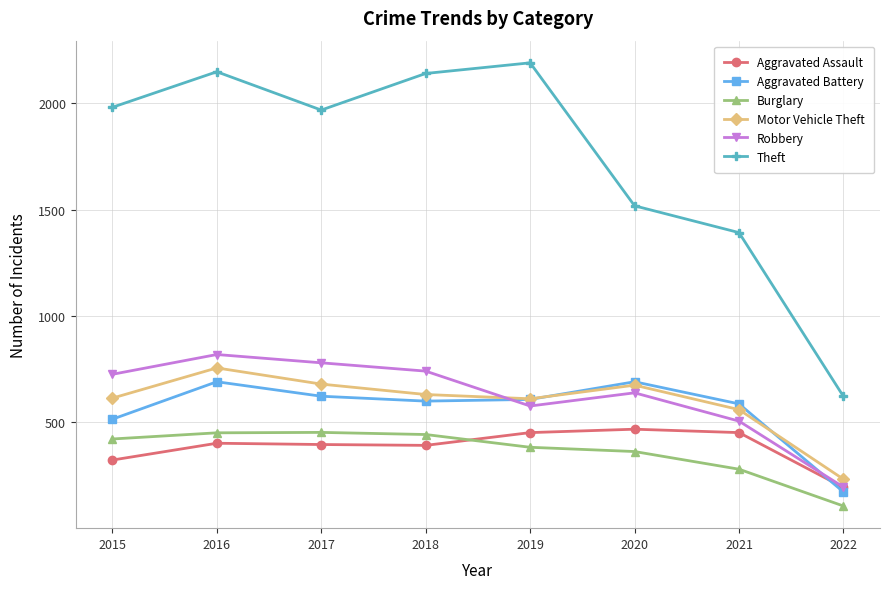

Does the chart display data point markers on the line(s)?

Yes